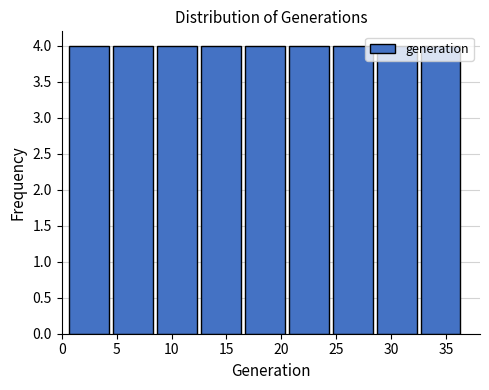

Reading left to right, list every bar in this chart as the range it spans on the x-axis followed by its height. The values are not printed on the chart, so give them approximately, as read against the axis.

0.5 to 4.5: 4
4.5 to 8.5: 4
8.5 to 12.5: 4
12.5 to 16.5: 4
16.5 to 20.5: 4
20.5 to 24.5: 4
24.5 to 28.5: 4
28.5 to 32.5: 4
32.5 to 36.5: 4